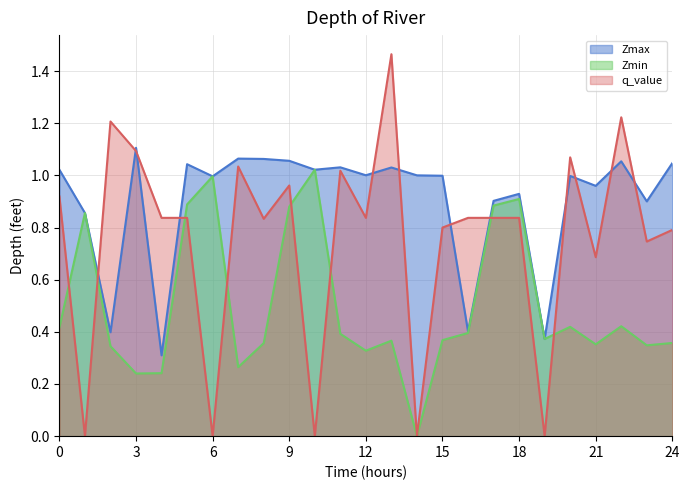

Does the chart display data point markers on the line(s)?

No